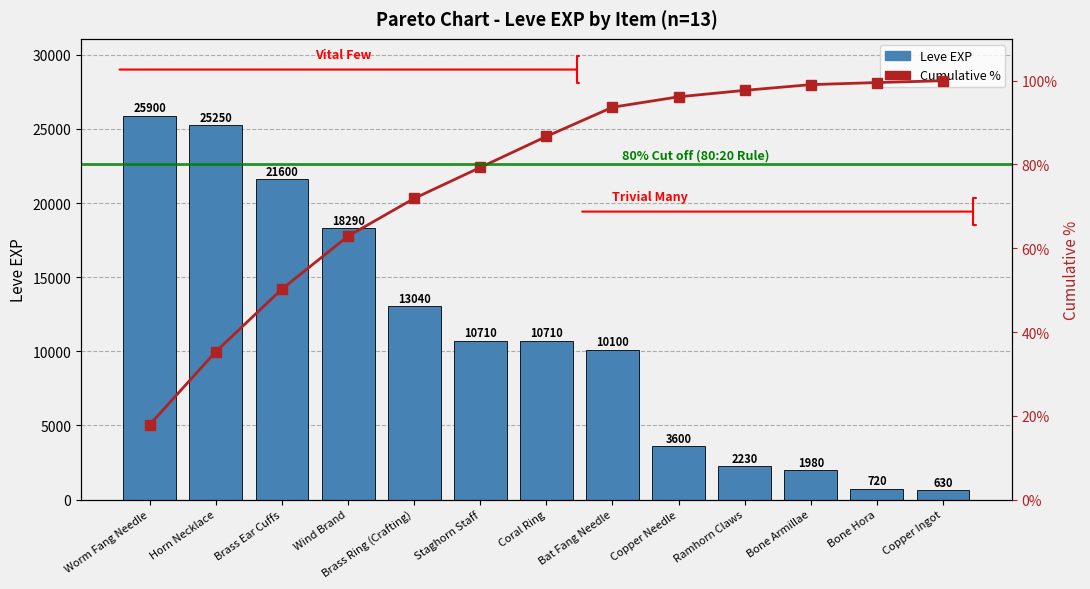

Where is Cumulative % nearest to the value 58?

Wind Brand